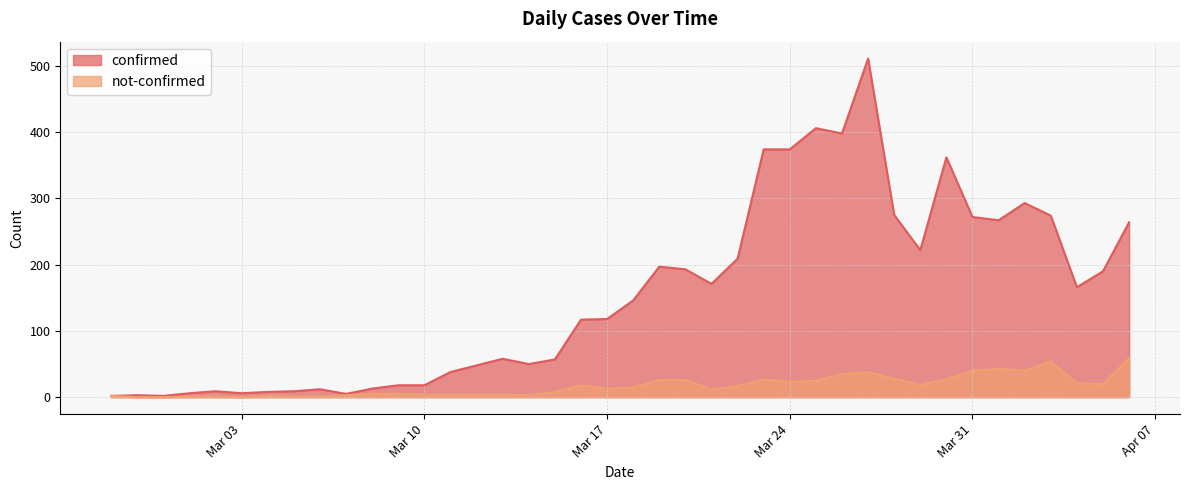

Which category has the lowest value across all series?

2020-02-28